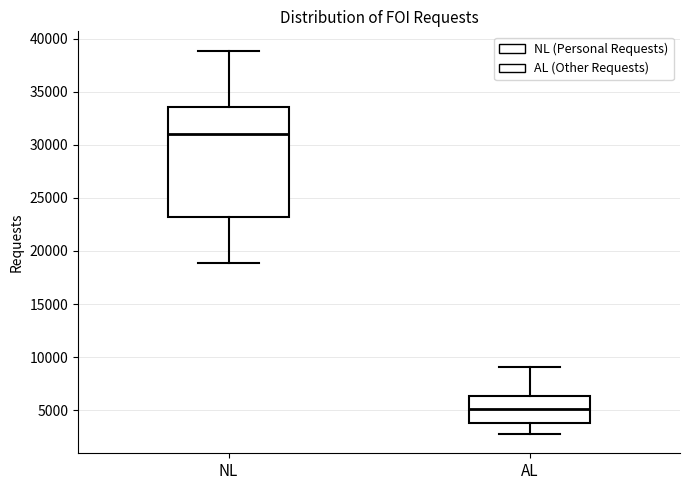

Which box has the highest median line?

NL